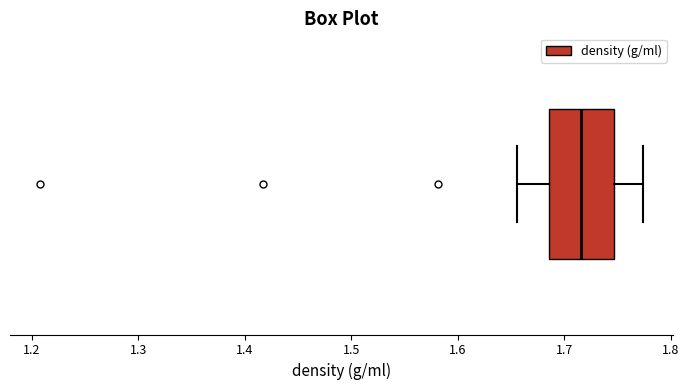

Transcribe this box plot: give where the median line is, the range the box spans, and where the two whiskers end, as read against the x-axis. The values are not printed on the chart, so give them approximately, as read against the axis.

median 1.72, box 1.69 to 1.75, whiskers 1.66 to 1.77